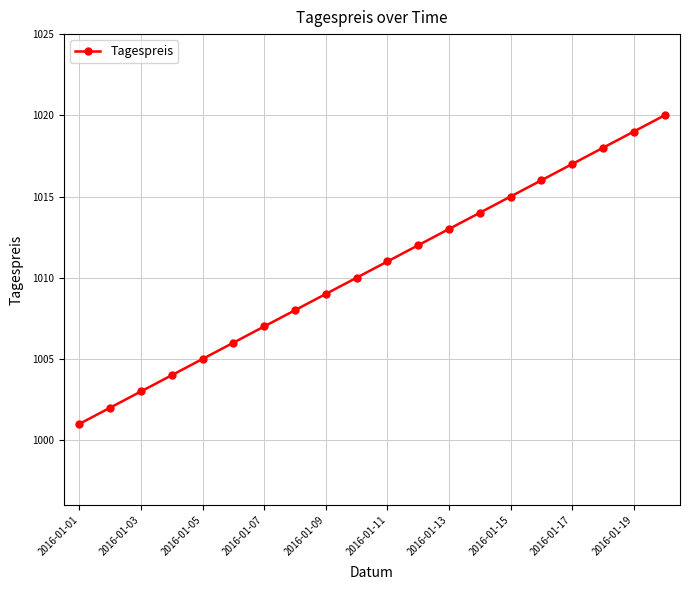

True or false: the data has more than 2 interior local peaks.

False